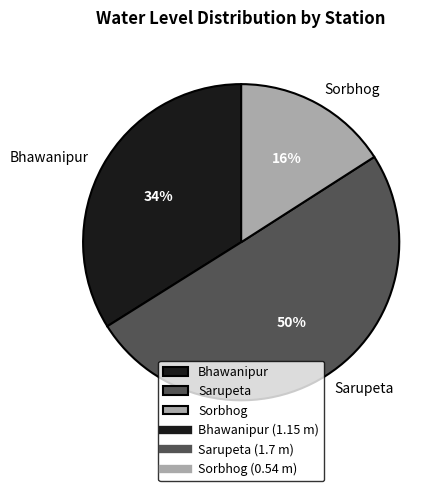

What percentage is the Sorbhog slice, to the nearest percent?

16%